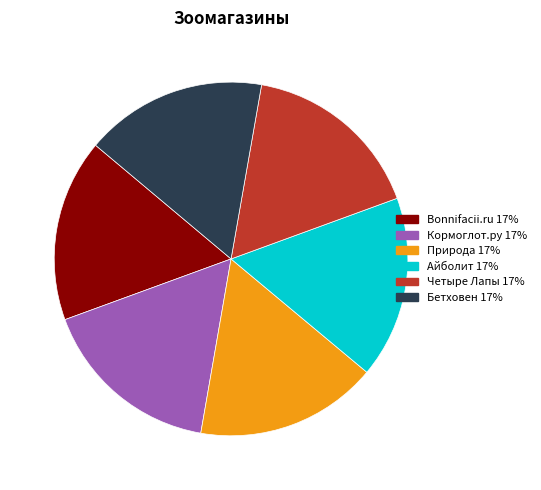

Is there any slice that represents more than half of the pie?

No